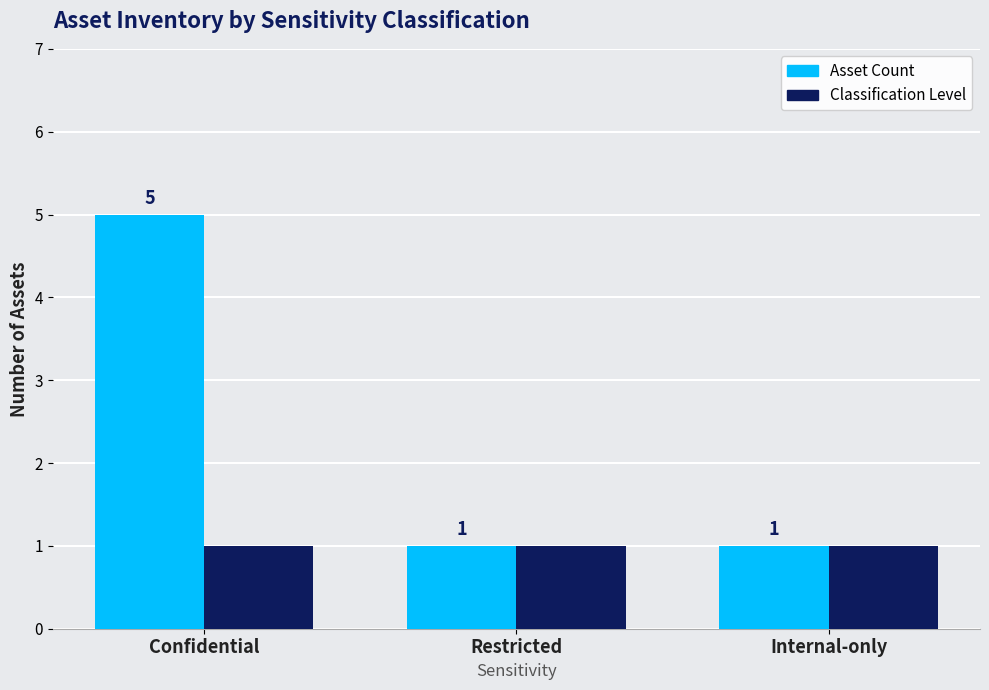

What is the label of the 1st bar from the right?

Internal-only